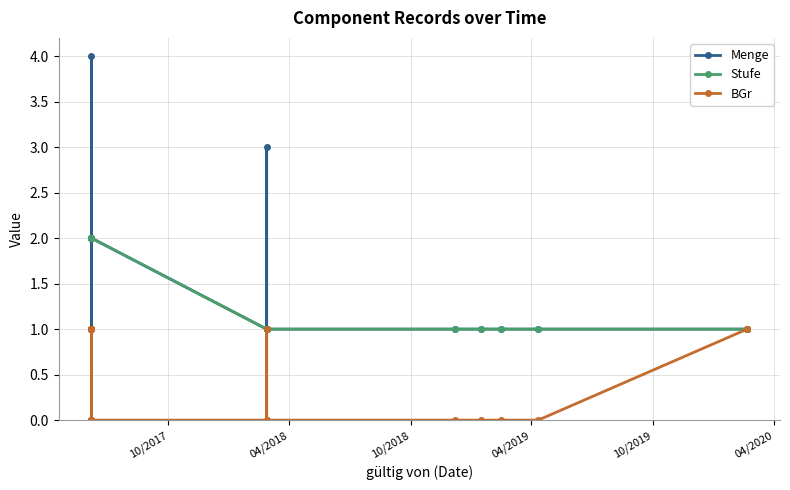

How many lines are shown in the chart?

3